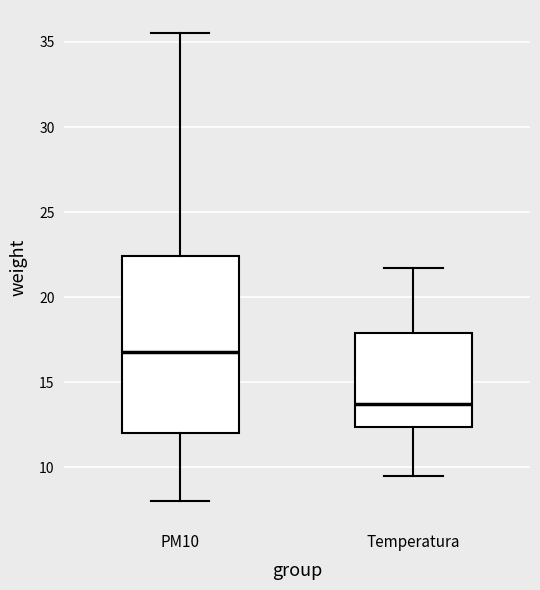

Which box is the tallest, from its lower edge to its upper edge?

PM10